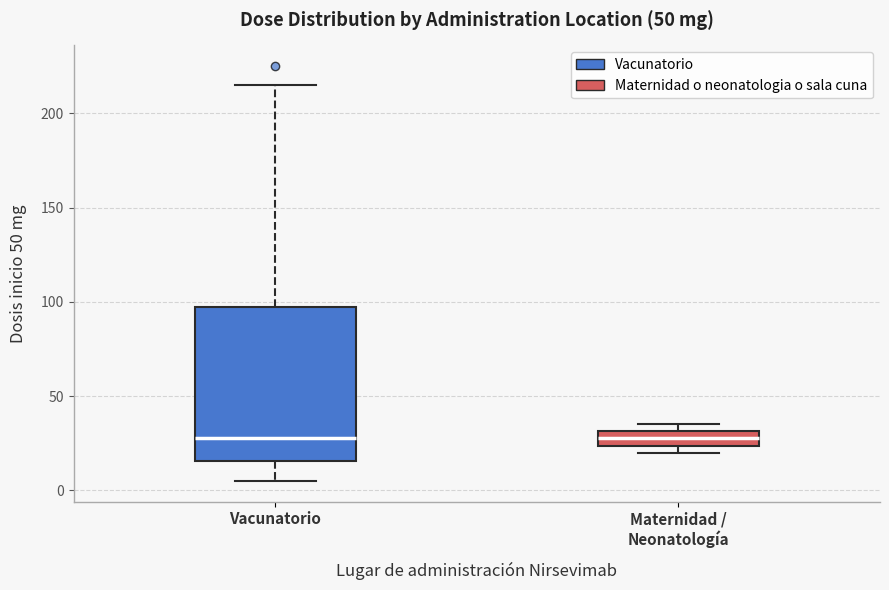

Which box is the tallest, from its lower edge to its upper edge?

Vacunatorio